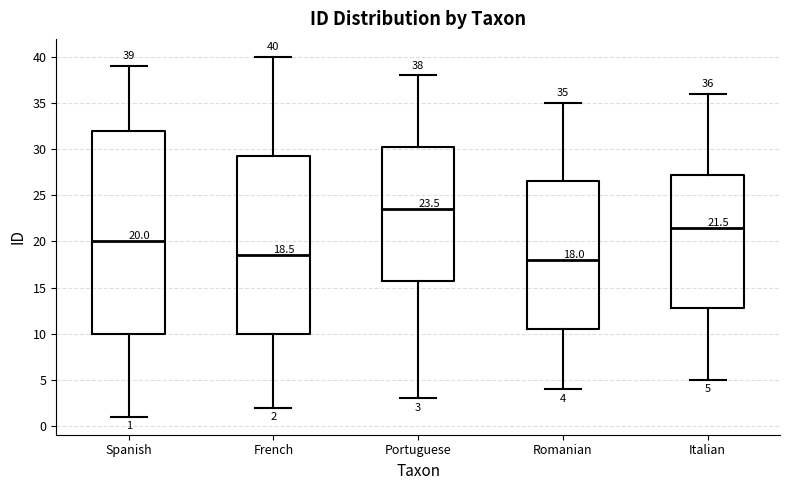

Comparing the boxes themselves (not the whiskers), which one is the tallest?

Spanish